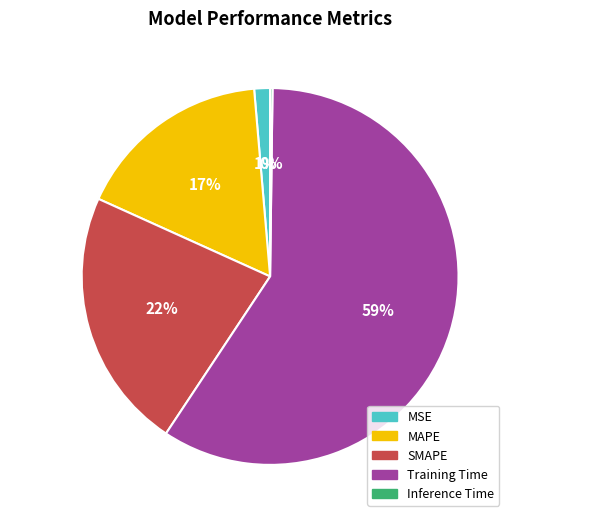

Is there a majority slice in this chart?

Yes